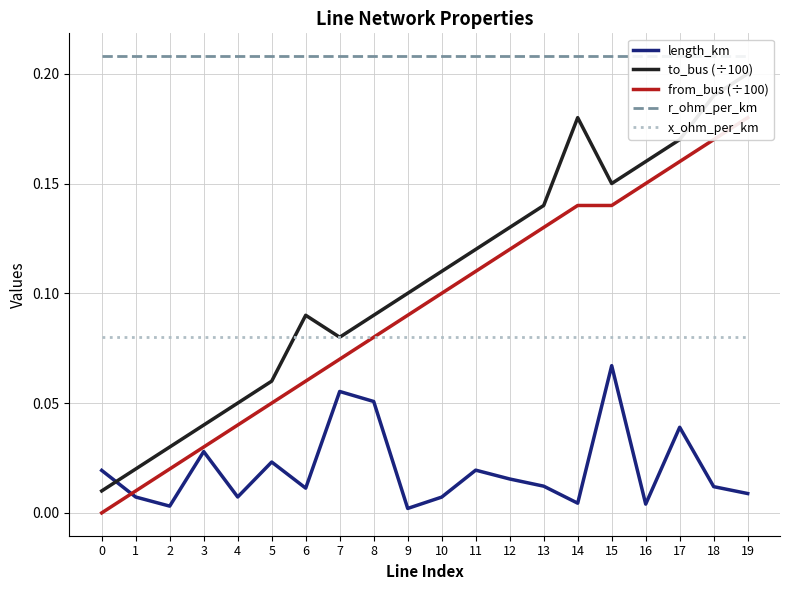

What is the value of the r_ohm_per_km point at the 5th from the left?

0.2